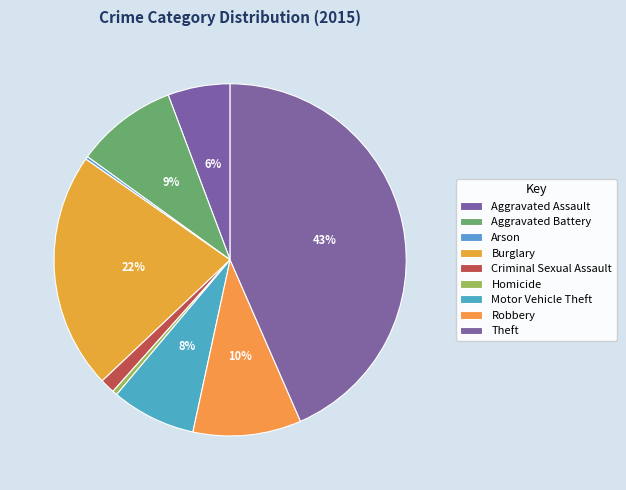

What is the change in value from Aggravated Assault to Homicide?

-179